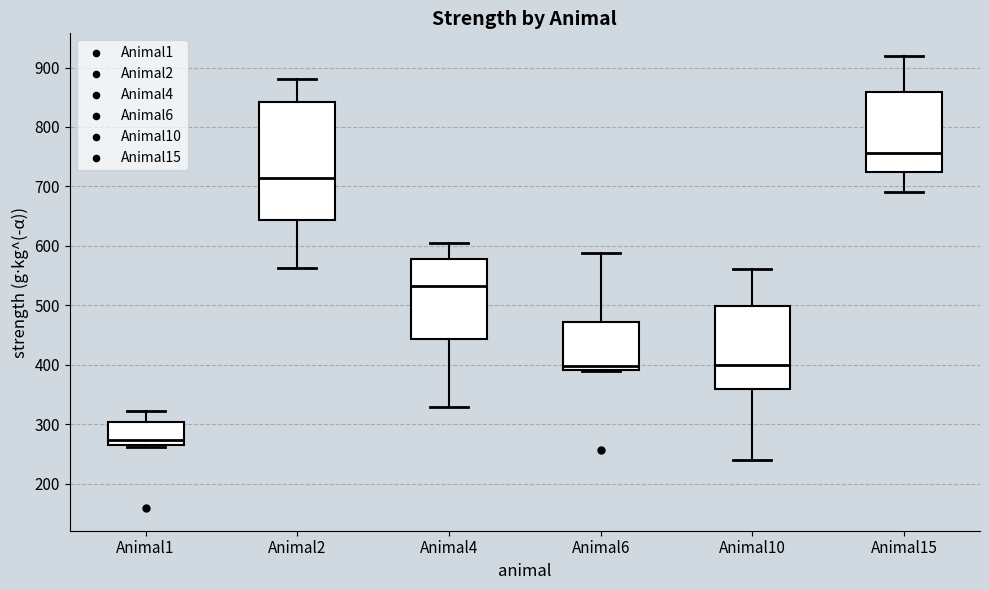

Which box is the tallest, from its lower edge to its upper edge?

Animal2